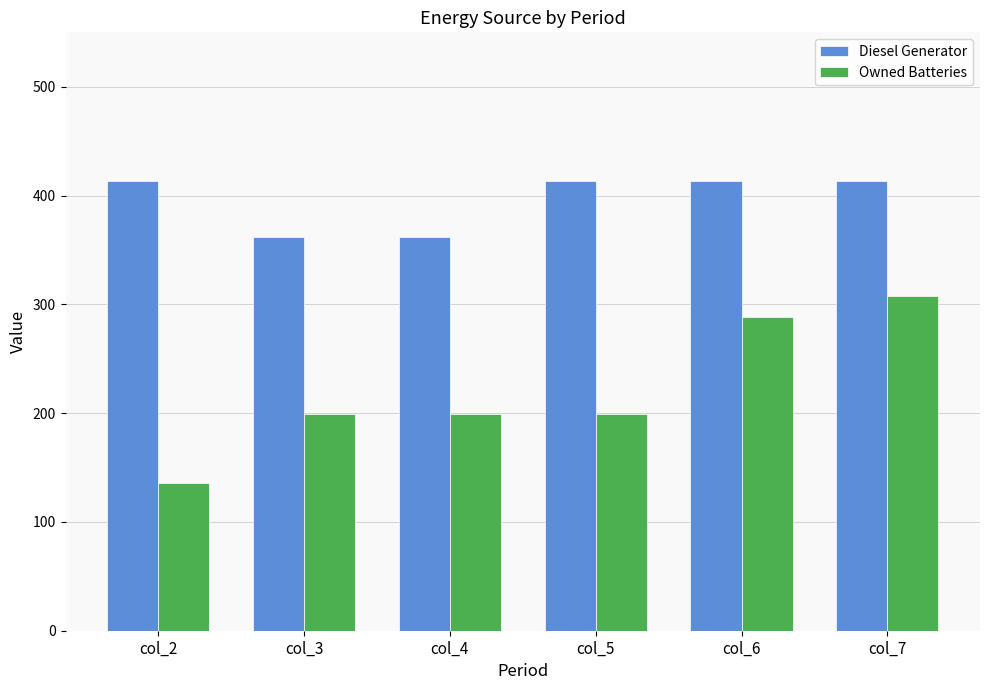

Reading left to right, what are all the values shown in this chart?

Diesel Generator: 413	362	362	413	413	413
Owned Batteries: 136	199	199	199	288	308